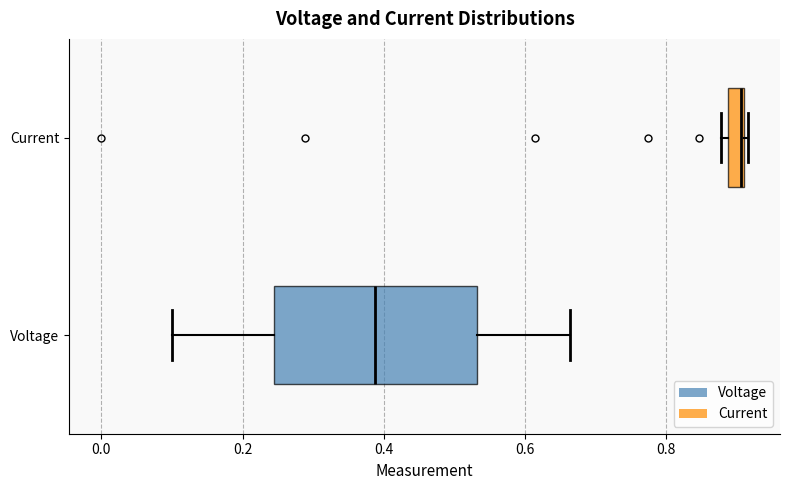

Which box is the widest, from its left edge to its right edge?

Voltage